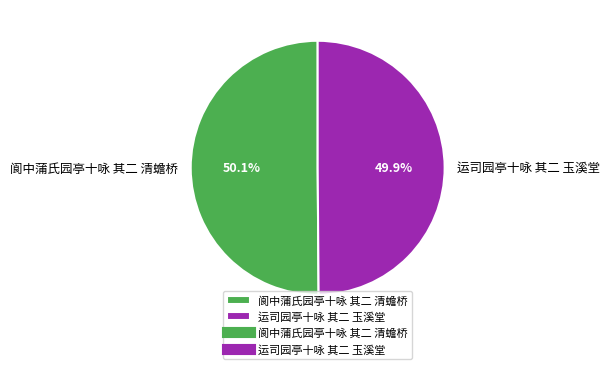

The 阆中蒲氏园亭十咏 其二 清蟾桥 slice represents 50% of the pie. True or false?

True